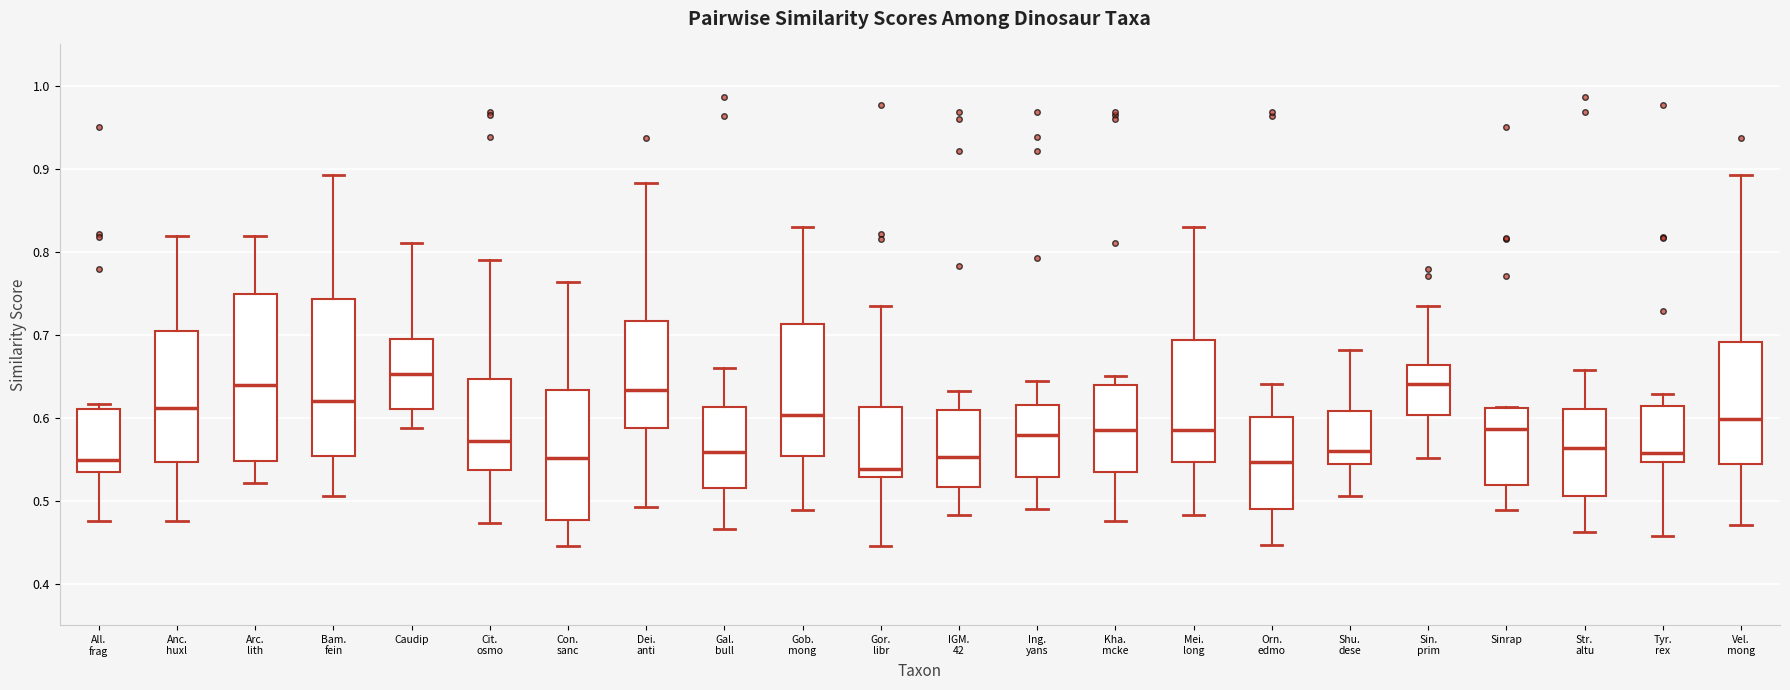

Comparing the boxes themselves (not the whiskers), which one is the tallest?

Arc. lith